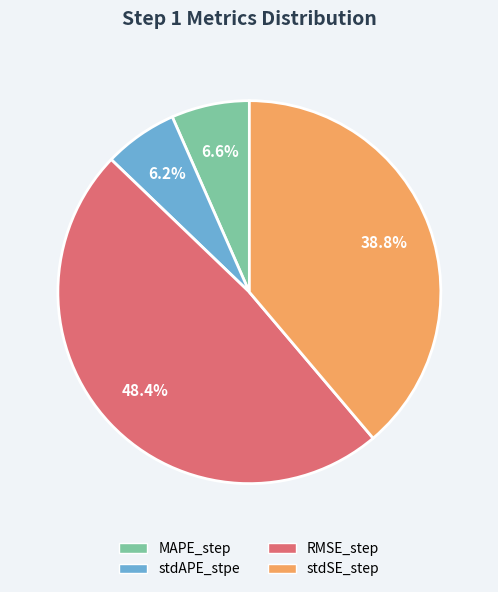

What is the largest slice in the pie chart?

RMSE_step